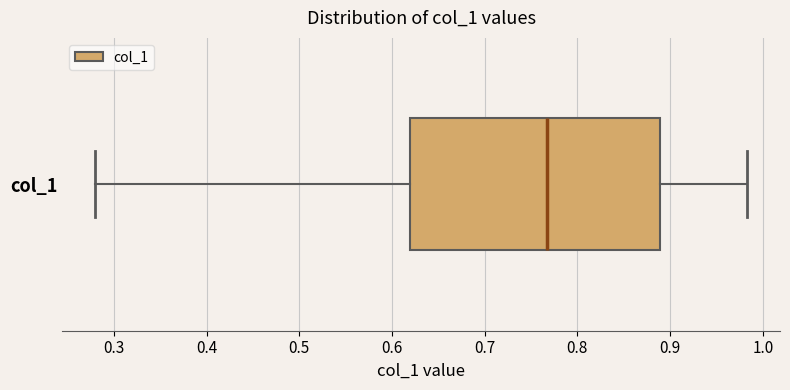

Read this box plot against the x-axis: the position of the median line, the range covered by the box, and the ends of both whiskers. The values are not printed on the chart, so give them approximately, as read against the axis.

median 0.77, box 0.62 to 0.89, whiskers 0.28 to 0.98